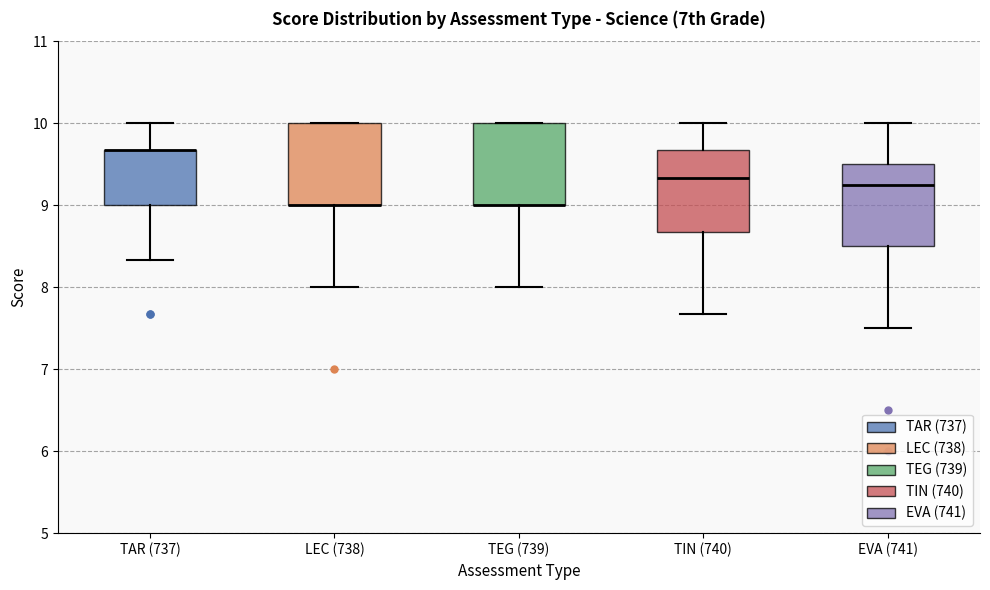

Reading left to right, transcribe this box plot: for each box, give where its median line is, the range the box spans, and where its two whiskers end, as read against the y-axis. The values are not printed on the chart, so give them approximately, as read against the axis.

TAR (737): median 9.7 (drawn on the box's upper edge), box 9.0 to 9.7, whiskers 8.3 to 10.0
LEC (738): median 9.0 (drawn on the box's lower edge), box 9.0 to 10.0, whiskers 8.0 to 10.0
TEG (739): median 9.0 (drawn on the box's lower edge), box 9.0 to 10.0, whiskers 8.0 to 10.0
TIN (740): median 9.3, box 8.7 to 9.7, whiskers 7.7 to 10.0
EVA (741): median 9.3, box 8.5 to 9.5, whiskers 7.5 to 10.0